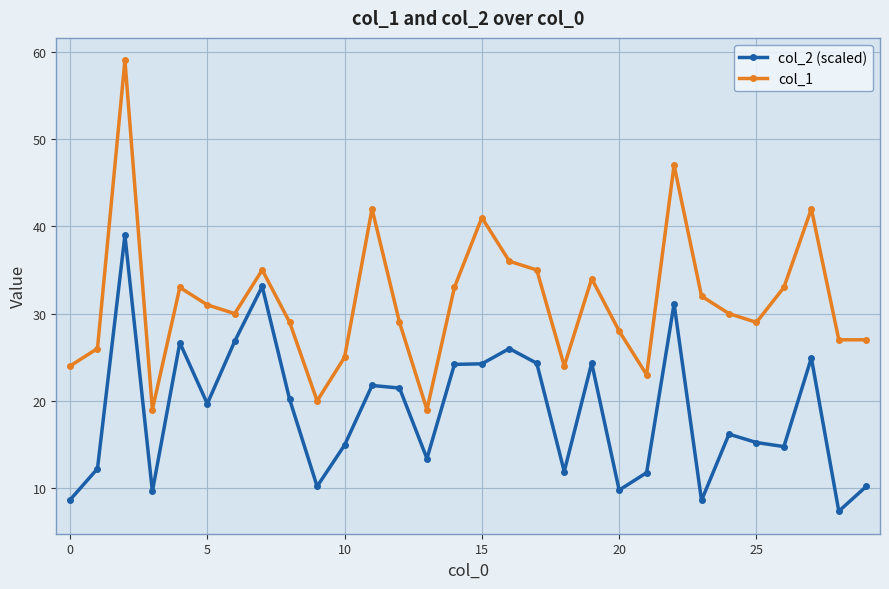

True or false: col_1 and col_2 (scaled) intersect in this chart.

False